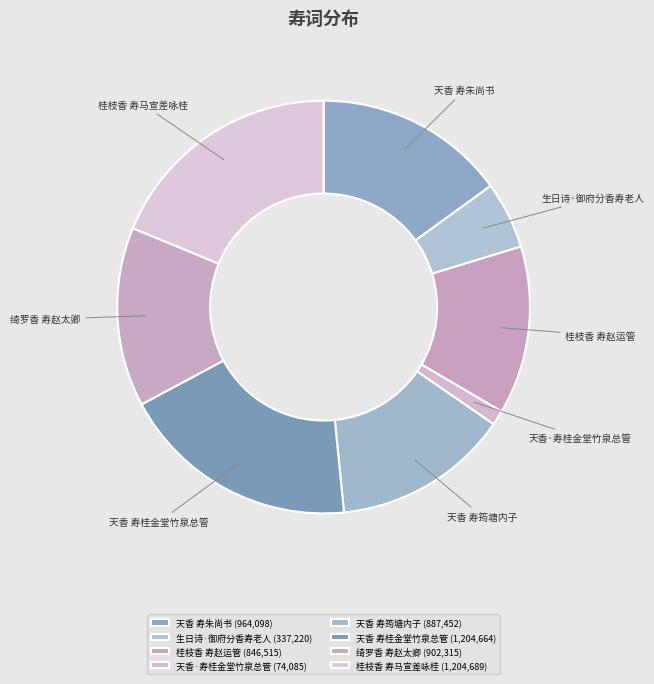

Combined, do 天香 寿筠塘内子 and 桂枝香 寿马宣差咏桂 account for over 50%?

No